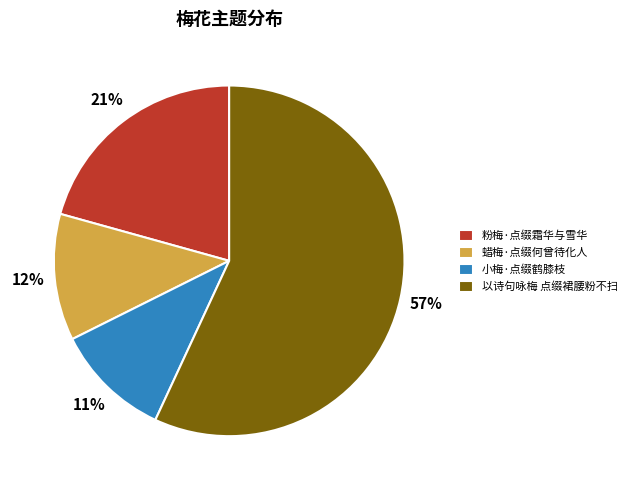

Which has a higher value, 以诗句咏梅 点缀裙腰粉不扫 or 粉梅·点缀霜华与雪华?

以诗句咏梅 点缀裙腰粉不扫